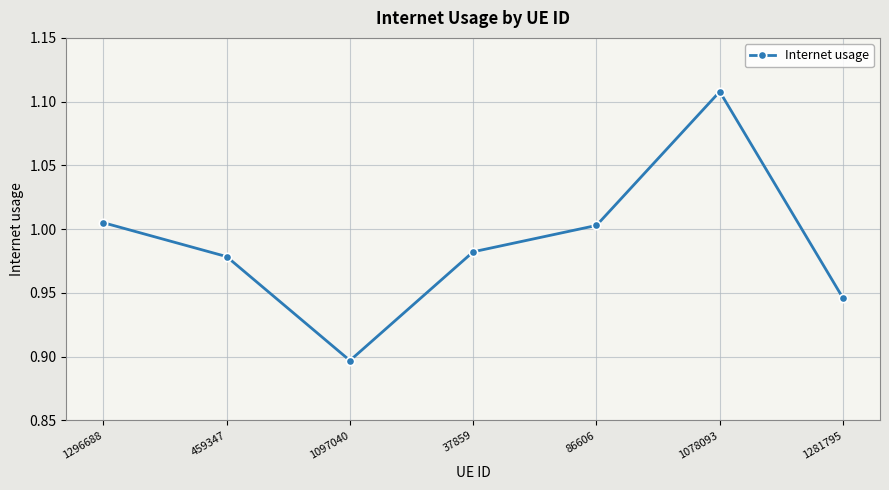

True or false: the data has more than 0 interior local peaks.

True